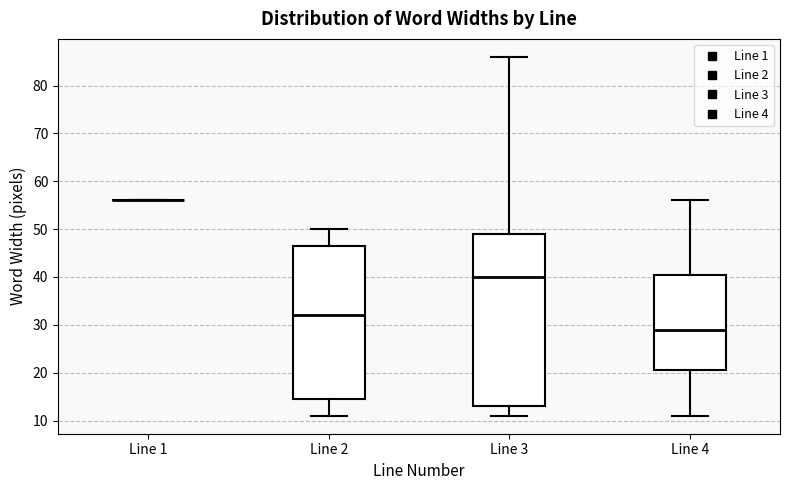

Where is the lower edge of the box for Line 4 on the y-axis? The values are not printed on the chart, so give them approximately, as read against the axis.

21